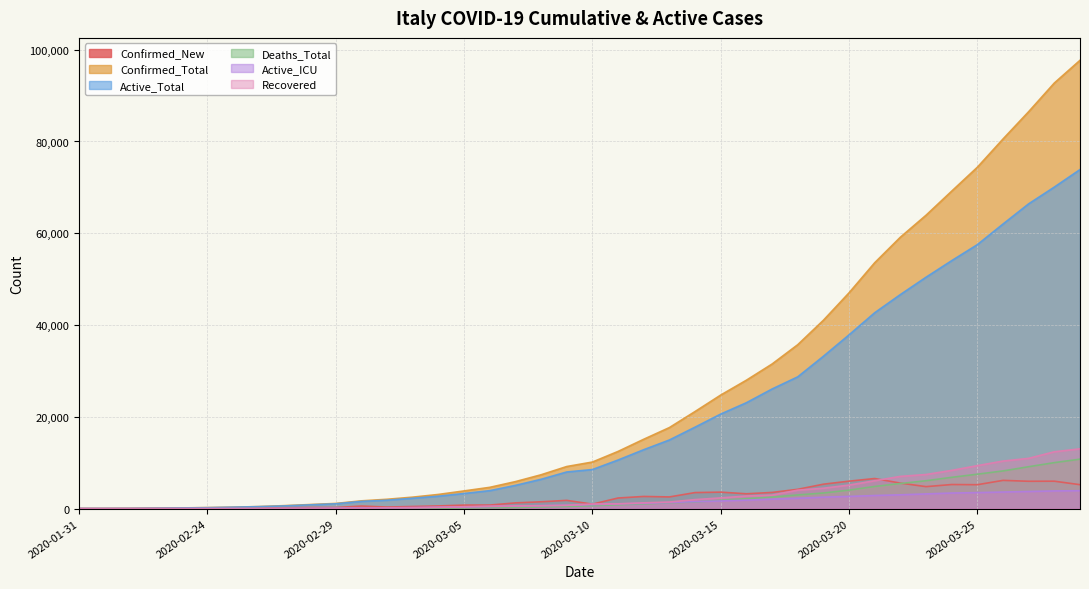

How many values in the Deaths_Total series exceed 631?

19